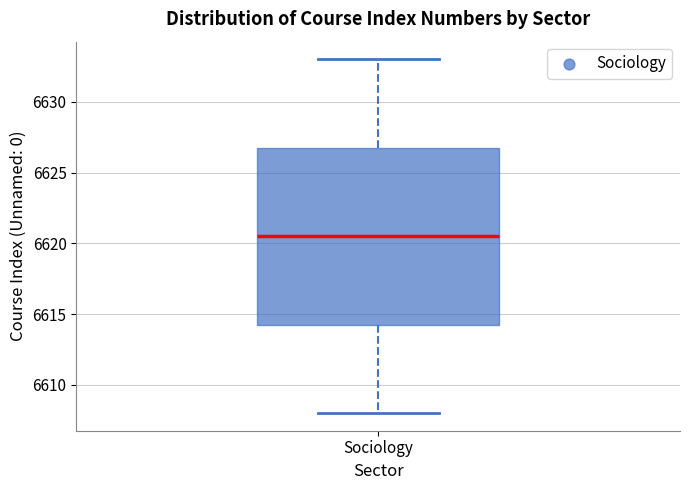

Transcribe this box plot: give where the median line is, the range the box spans, and where the two whiskers end, as read against the y-axis. The values are not printed on the chart, so give them approximately, as read against the axis.

median 6620.5, box 6614.5 to 6627.0, whiskers 6608.0 to 6633.0